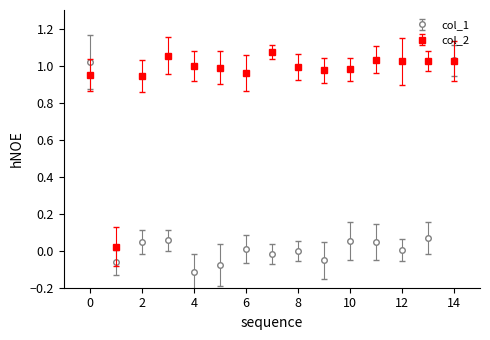

Which series has the widest spread of values?

col_1